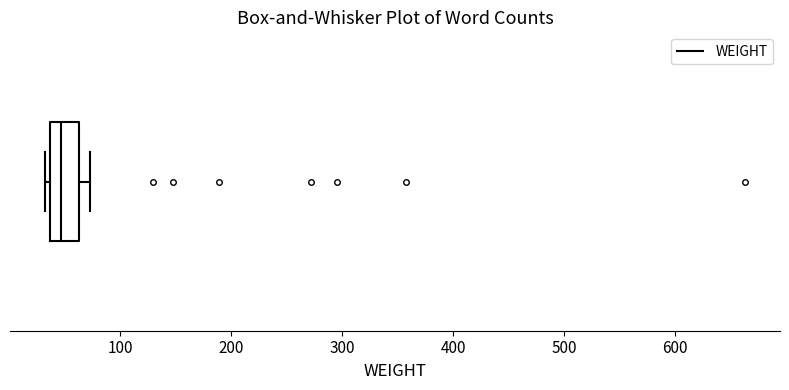

Transcribe this box plot: give where the median line is, the range the box spans, and where the two whiskers end, as read against the x-axis. The values are not printed on the chart, so give them approximately, as read against the axis.

median 50, box 40 to 60, whiskers 30 to 70